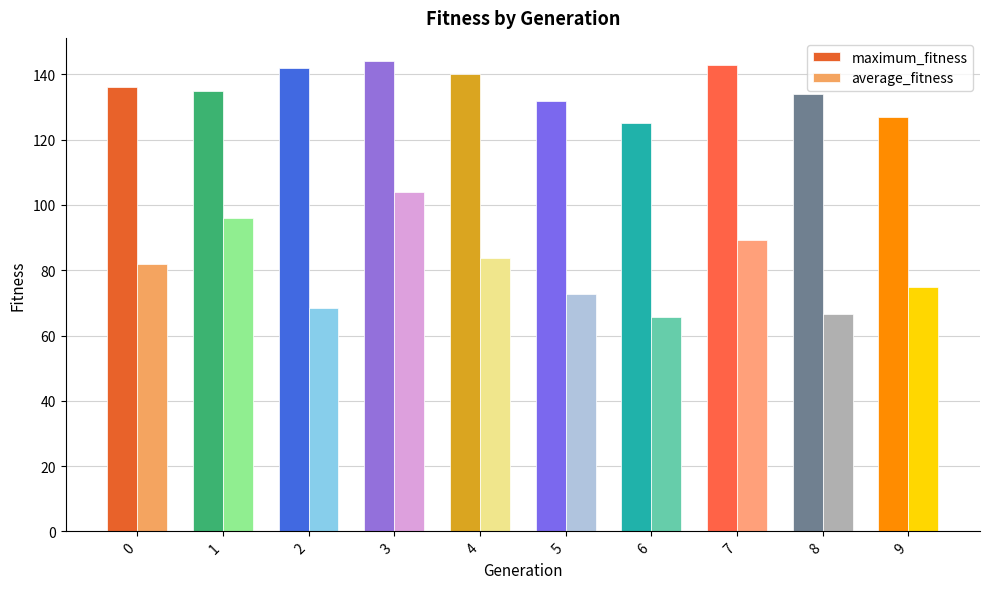

What is the difference between the maximum and minimum values in the average_fitness series?

38.3